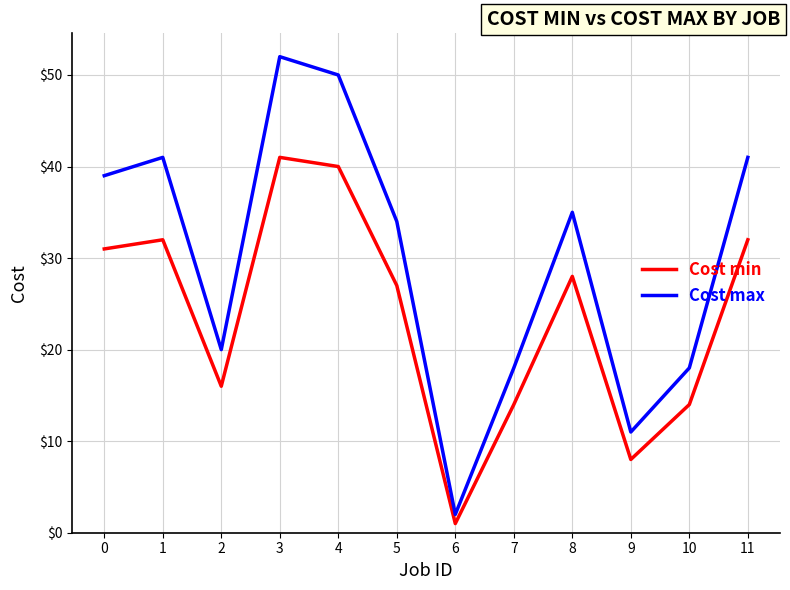

Rank the series at 11 from highest to lowest value.

Cost max, Cost min